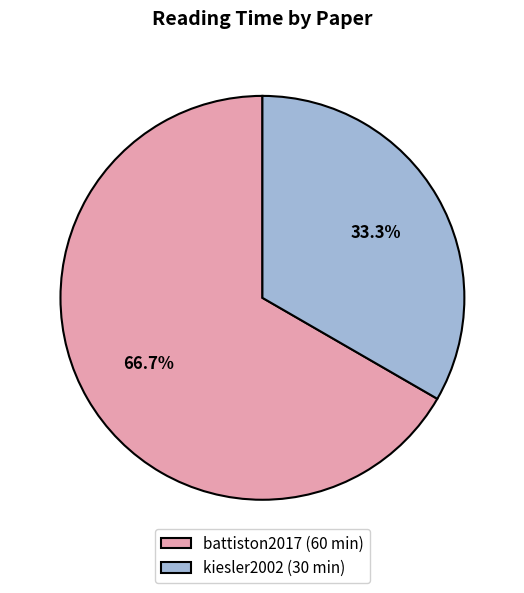

Between battiston2017 and kiesler2002, which is larger?

battiston2017